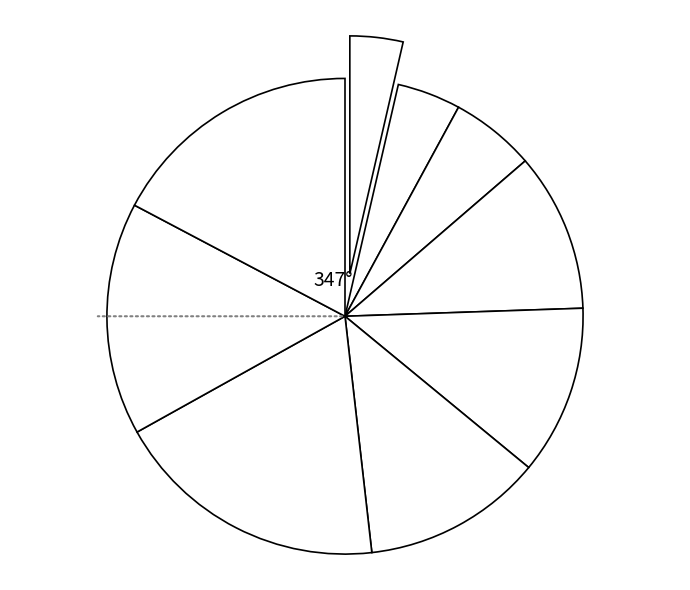

Count the number of slices in the pie.

9